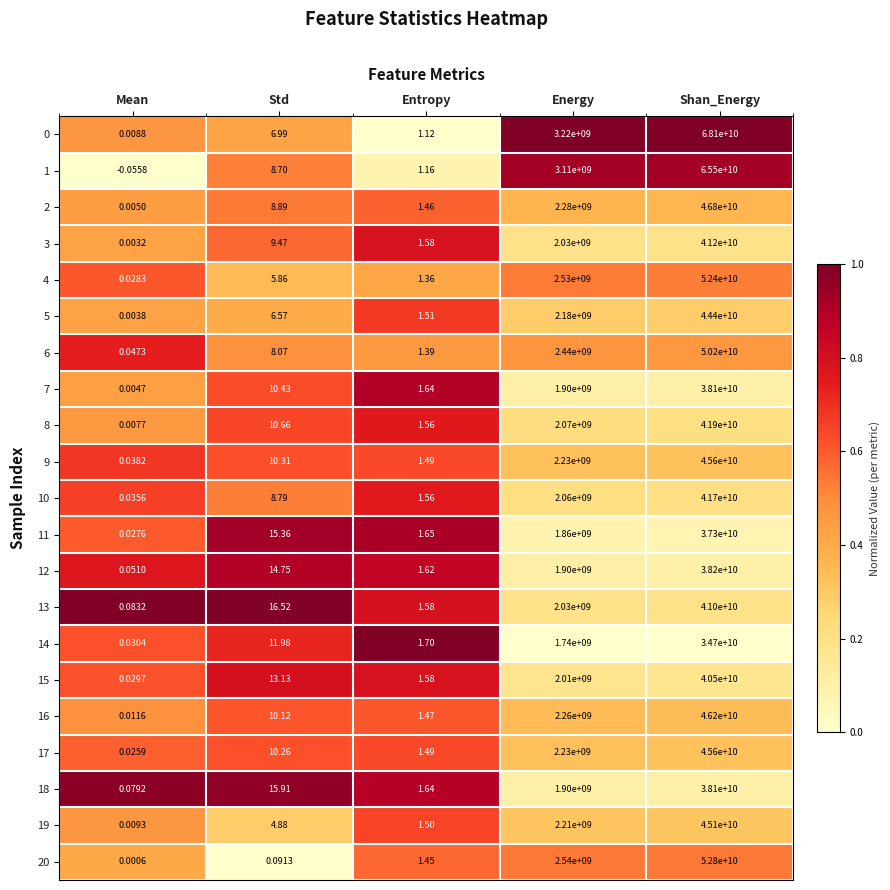

Which label corresponds to the smallest value in the chart?

Mean